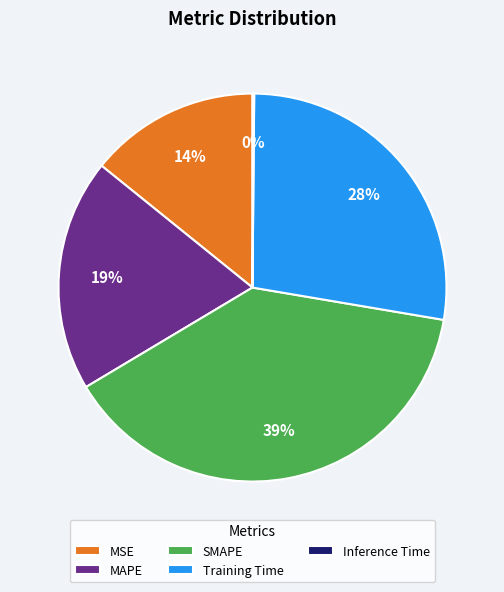

What is the largest slice in the pie chart?

SMAPE